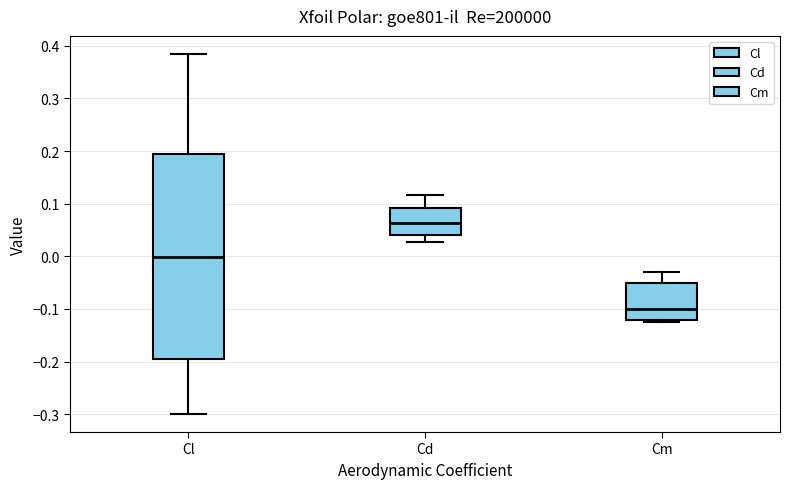

Where does the upper whisker of the box for Cl end on the y-axis? The values are not printed on the chart, so give them approximately, as read against the axis.

0.38